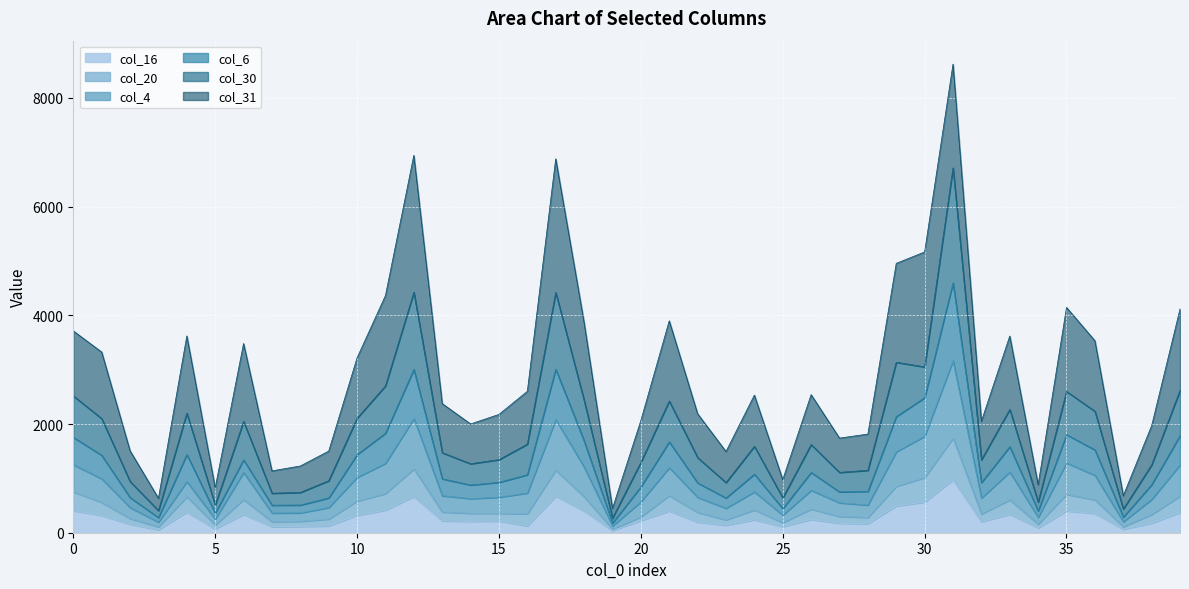

How many lines are shown in the chart?

6